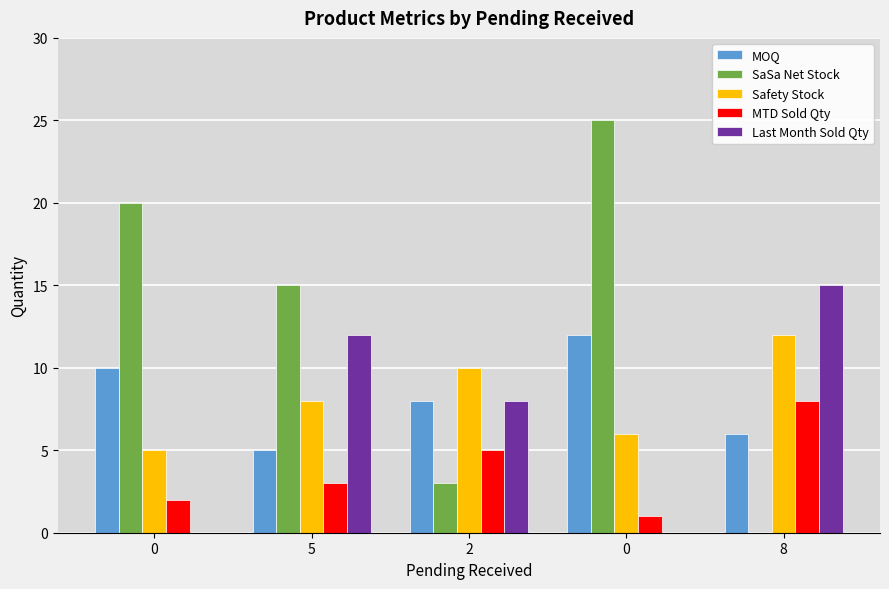

What are all the series names shown in the legend?

MOQ, SaSa Net Stock, Safety Stock, MTD Sold Qty, Last Month Sold Qty